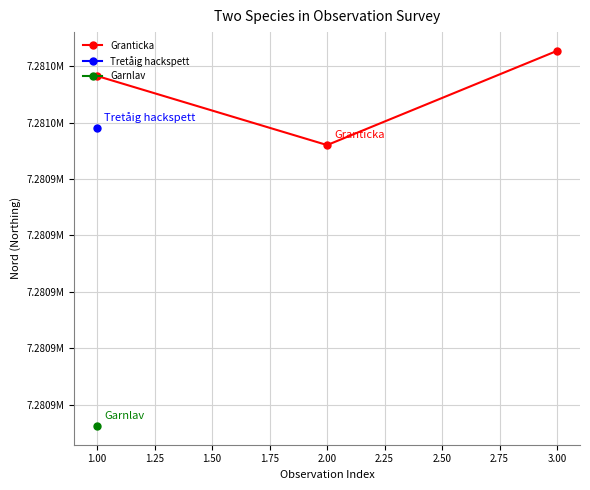

What value does the data have at 3.00?

7281006.8